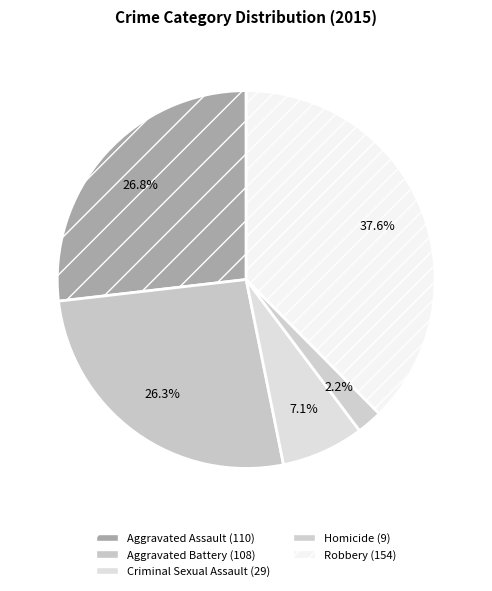

How many slices are in this pie chart?

5